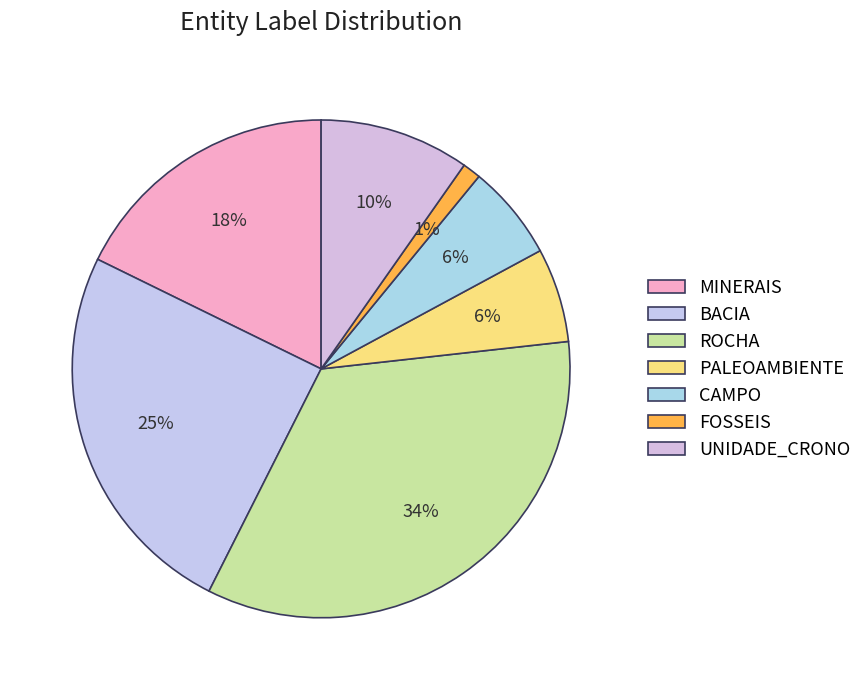

What is the smallest slice in the pie chart?

FOSSEIS